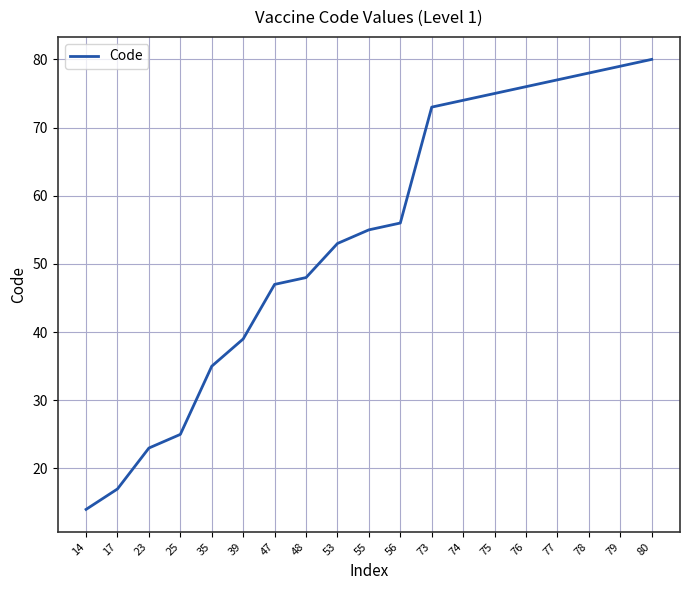

Reading left to right, extract all data points from this chart.

14=14	17=17	23=23	25=25	35=35	39=39	47=47	48=48	53=53	55=55	56=56	73=73	74=74	75=75	76=76	77=77	78=78	79=79	80=80